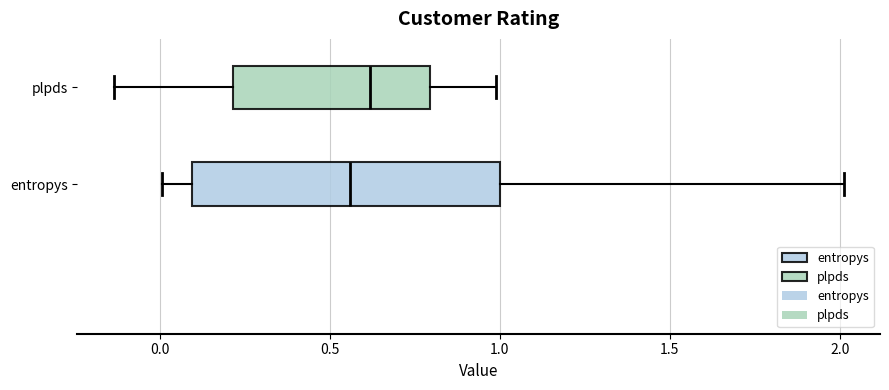

Reading bottom to top, read every box against the x-axis: the position of its median line, the range the box covers, and the ends of its whiskers. The values are not printed on the chart, so give them approximately, as read against the axis.

entropys: median 0.55, box 0.10 to 1.00, whiskers 0.00 to 2.00
plpds: median 0.60, box 0.20 to 0.80, whiskers -0.15 to 1.00